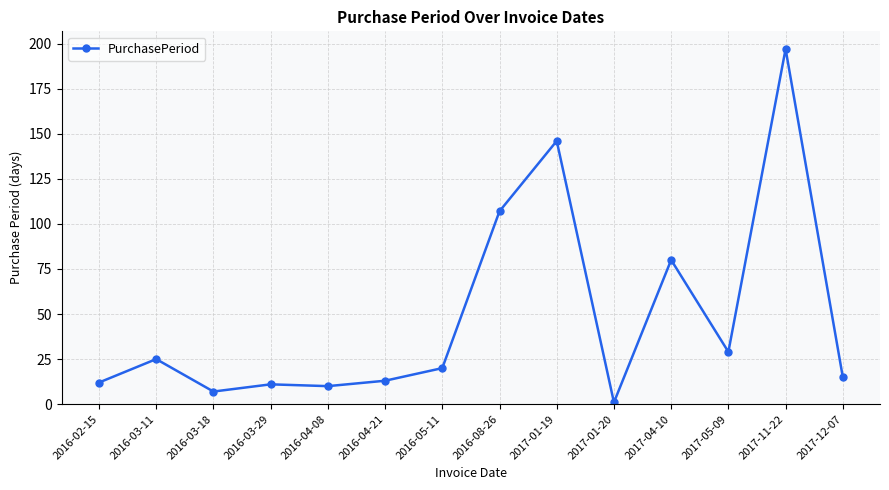

What is the change in value from 2017-04-10 to 2017-11-22?

+117